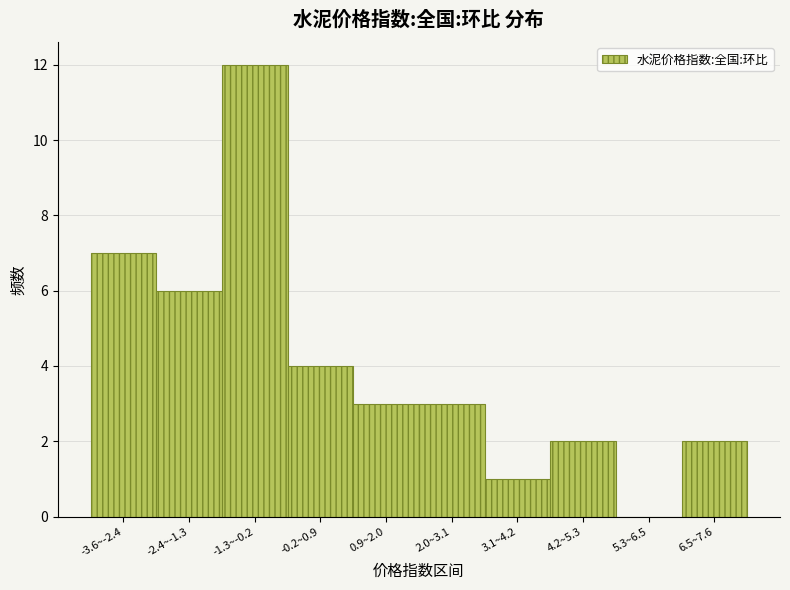

Reading left to right, list all the values displayed in this chart.

-3.6~-2.4=7	-2.4~-1.3=6	-1.3~-0.2=12	-0.2~0.9=4	0.9~2.0=3	2.0~3.1=3	3.1~4.2=1	4.2~5.3=2	5.3~6.5=0	6.5~7.6=2